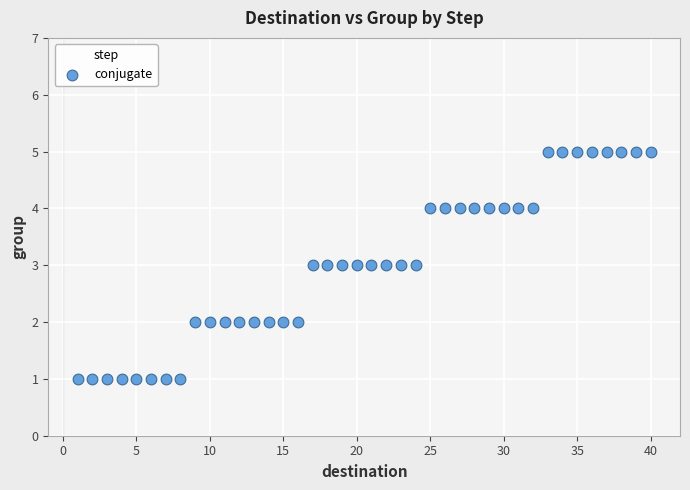

What is the range of X values (max minus min)?

39